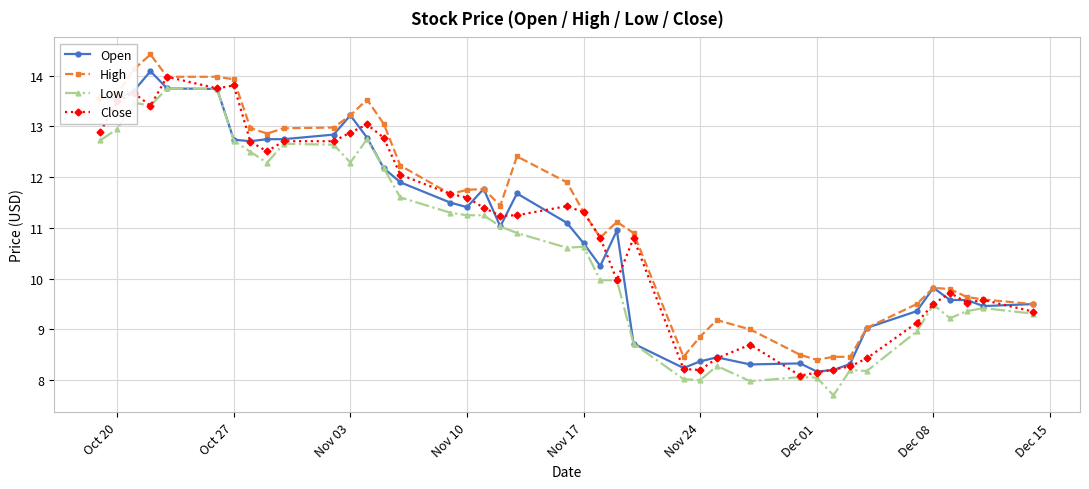

Which series has the largest total across all categories?

High